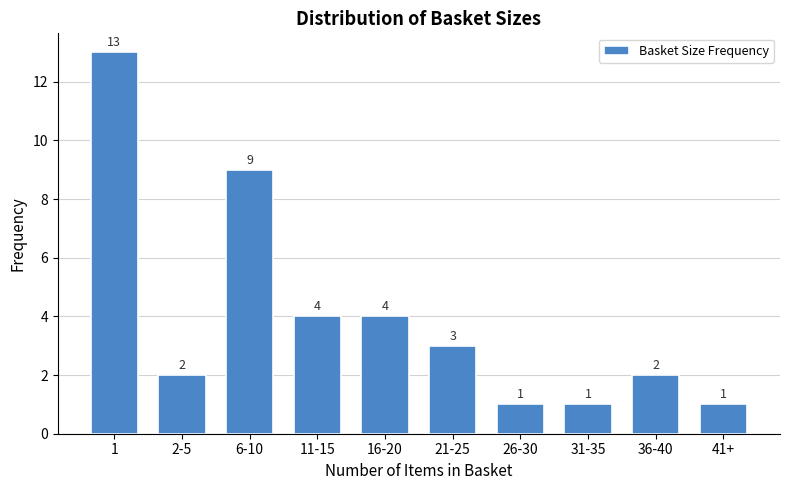

Reading left to right, extract all data points from this chart.

13	2	9	4	4	3	1	1	2	1